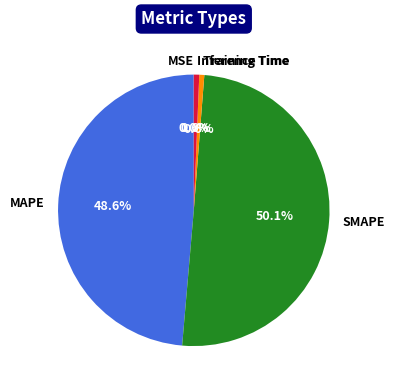

What percentage is NOT represented by Training Time?

99.4%